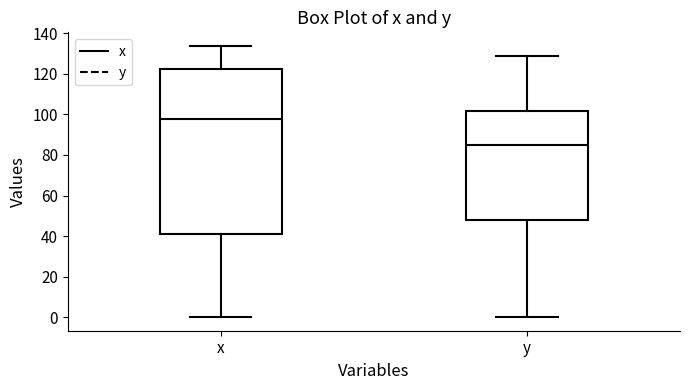

Comparing the boxes themselves (not the whiskers), which one is the tallest?

x